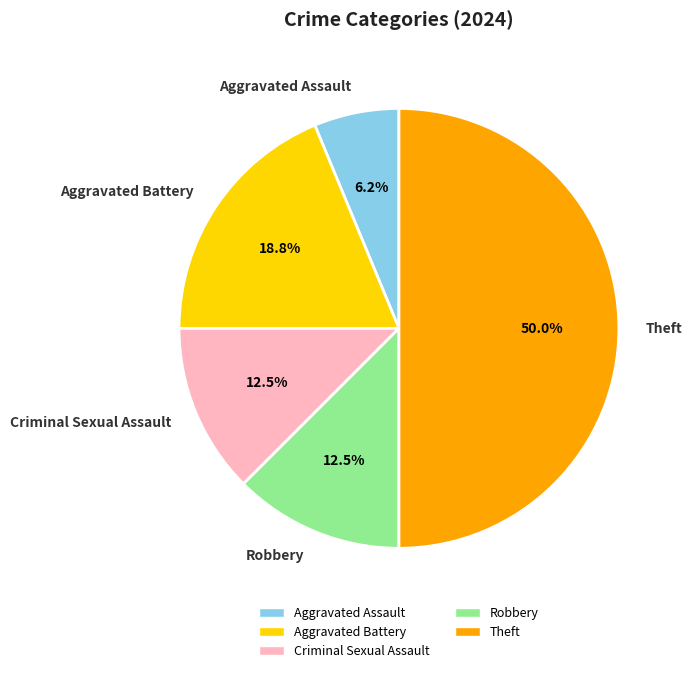

Approximately how many times larger is the value at Robbery compared to Aggravated Assault?

2.0